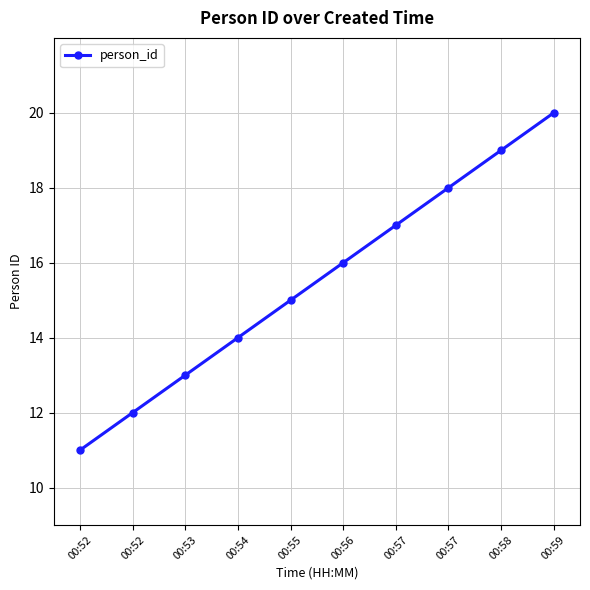

What is the difference between the second highest and minimum values?

8